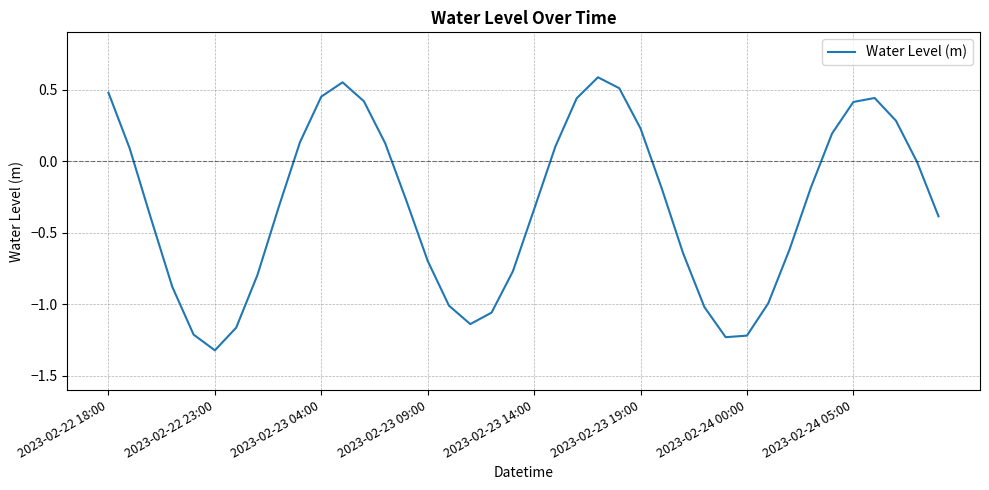

What is the difference between the maximum and minimum values?

1.9